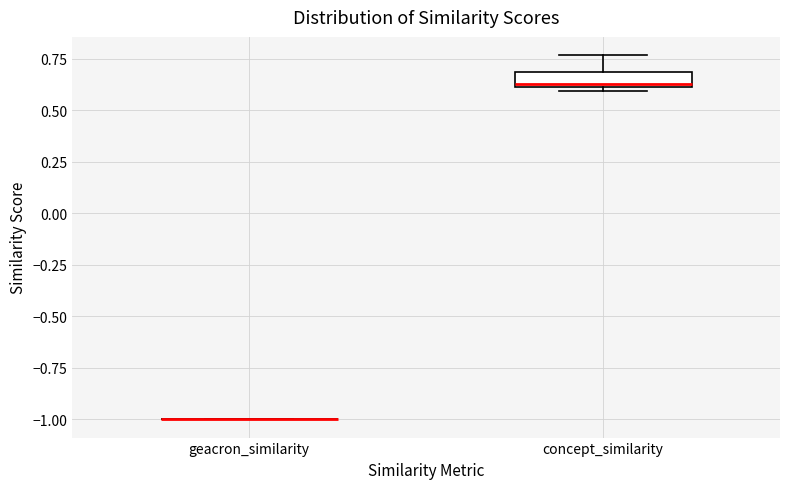

Comparing the boxes themselves (not the whiskers), which one is the tallest?

concept_similarity